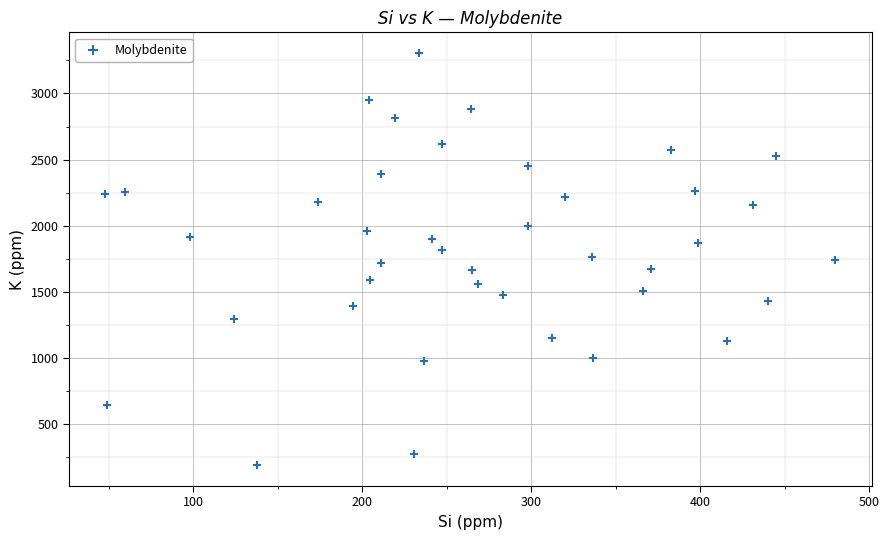

What is the range of X values (max minus min)?

432.0